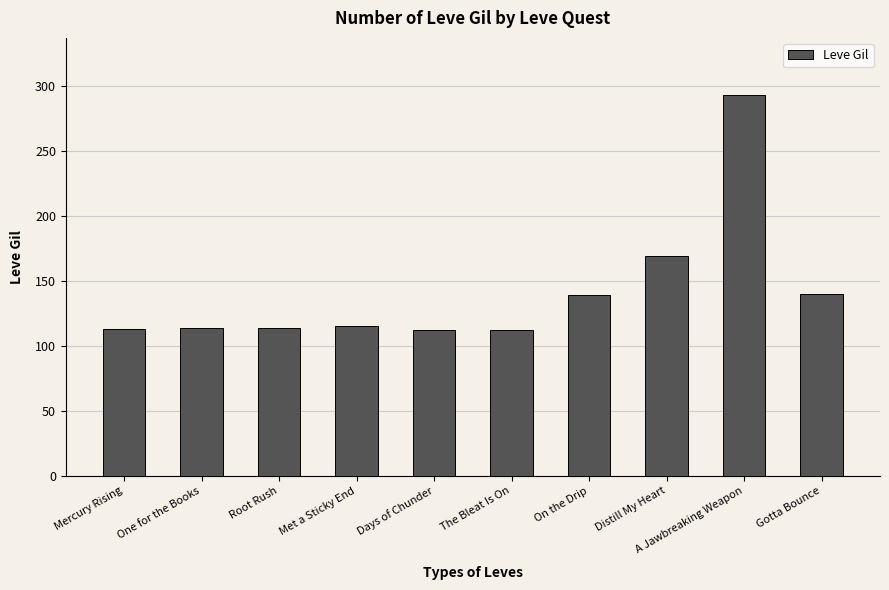

What is the sum of the values at Root Rush and Days of Chunder?

226